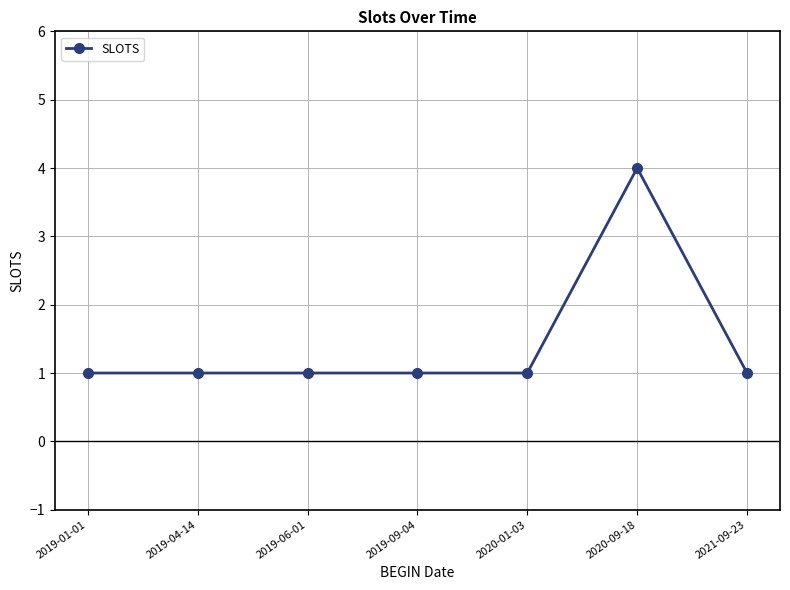

Is it true that the value at 2020-01-03 is 2?

False